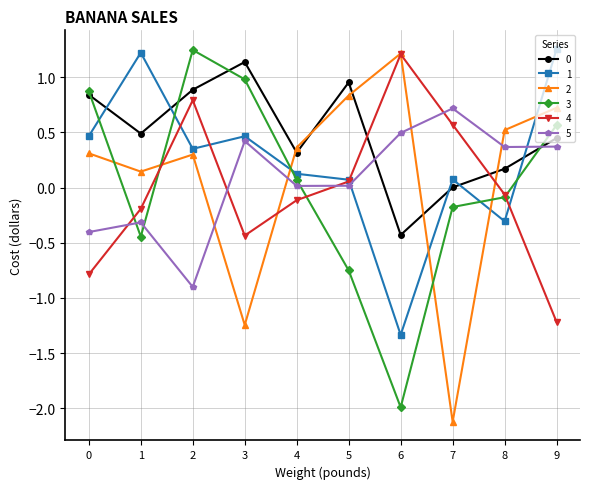

At which label does 2 reach its peak?

6